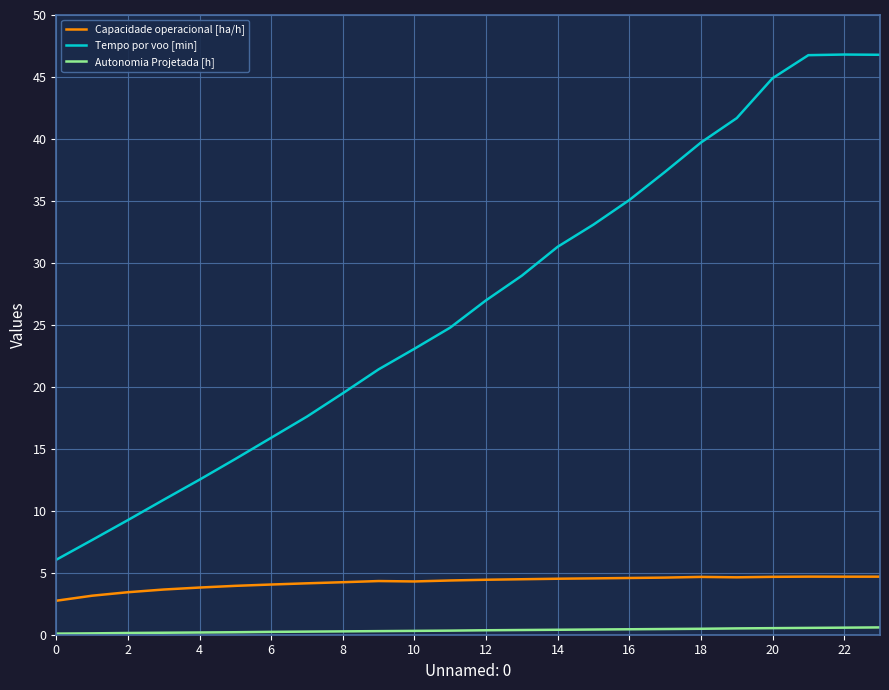

What is the difference between the second highest and second lowest values in the Autonomia Projetada [h] series?

0.5